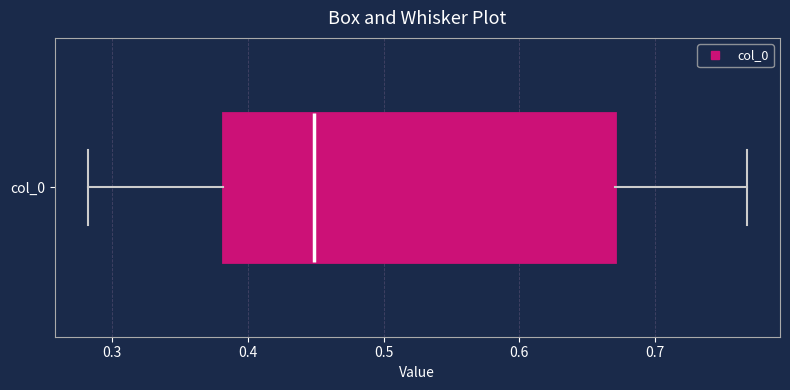

Where is the right edge of the box for col_0 on the x-axis? The values are not printed on the chart, so give them approximately, as read against the axis.

0.67